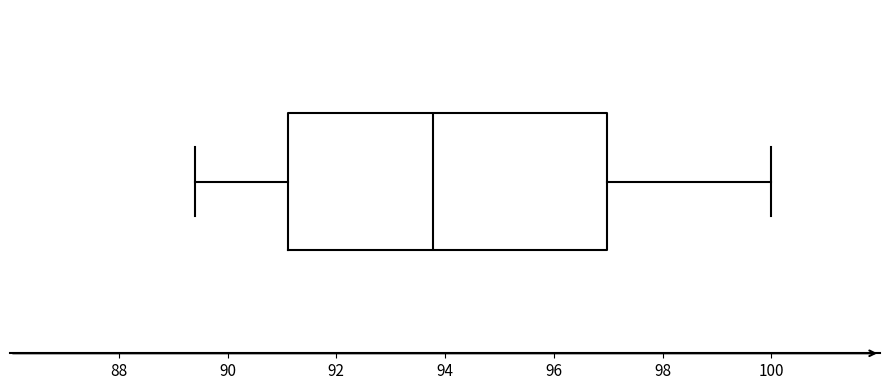

Transcribe this box plot: give where the median line is, the range the box spans, and where the two whiskers end, as read against the x-axis. The values are not printed on the chart, so give them approximately, as read against the axis.

median 93.8, box 91.2 to 97.0, whiskers 89.4 to 100.0